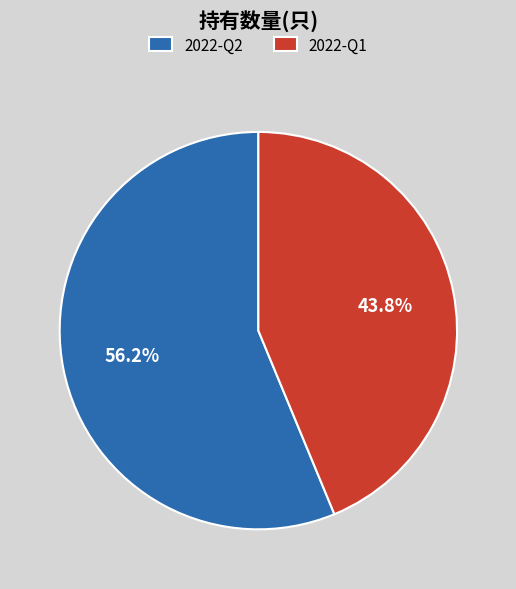

What percentage is the 2022-Q2 slice, to the nearest percent?

56%